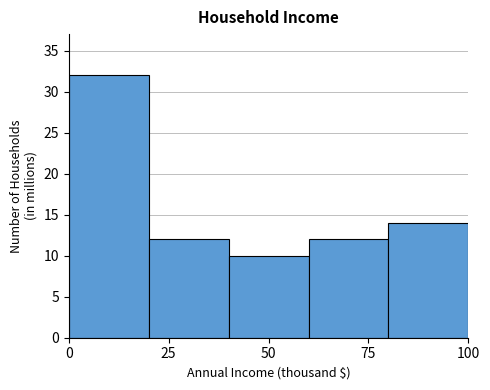

Over which range of the x-axis is the bar tallest?

0 to 20